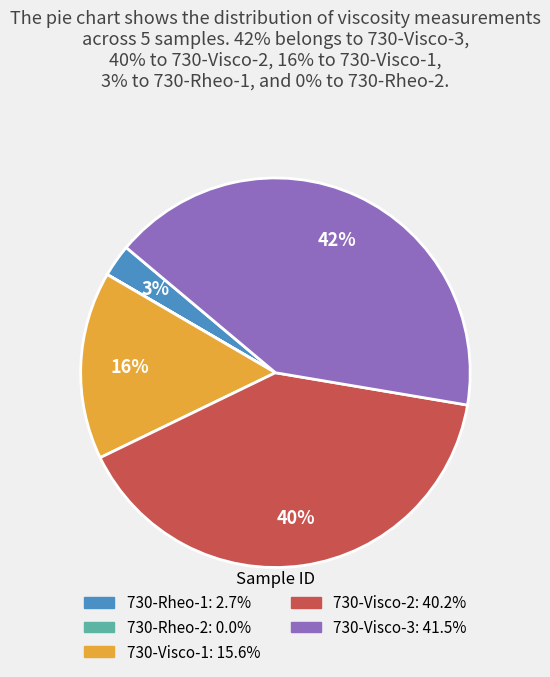

To the nearest percent, what is the average slice percentage?

20%